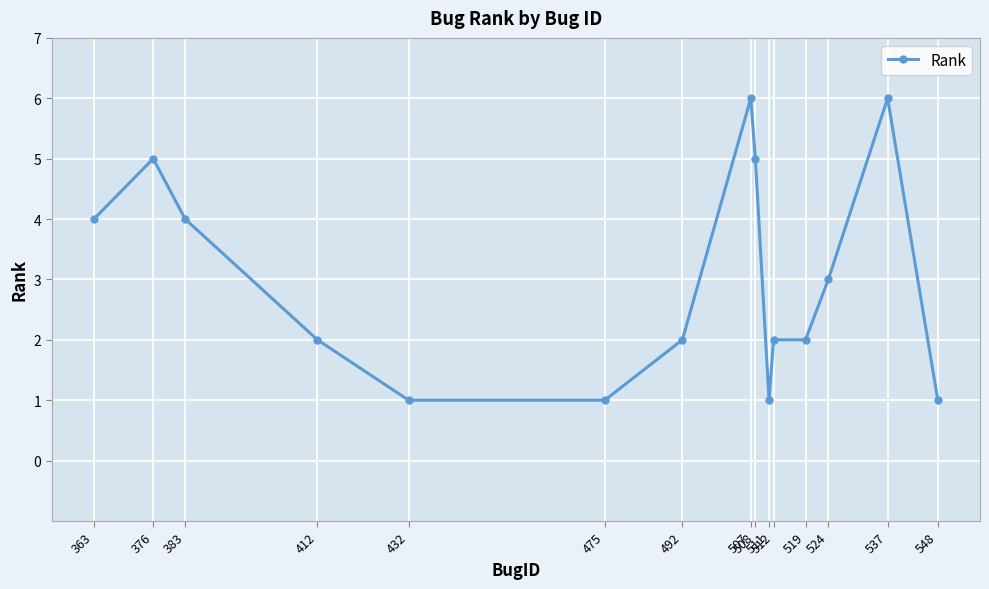

How many distinct data groups are displayed?

1